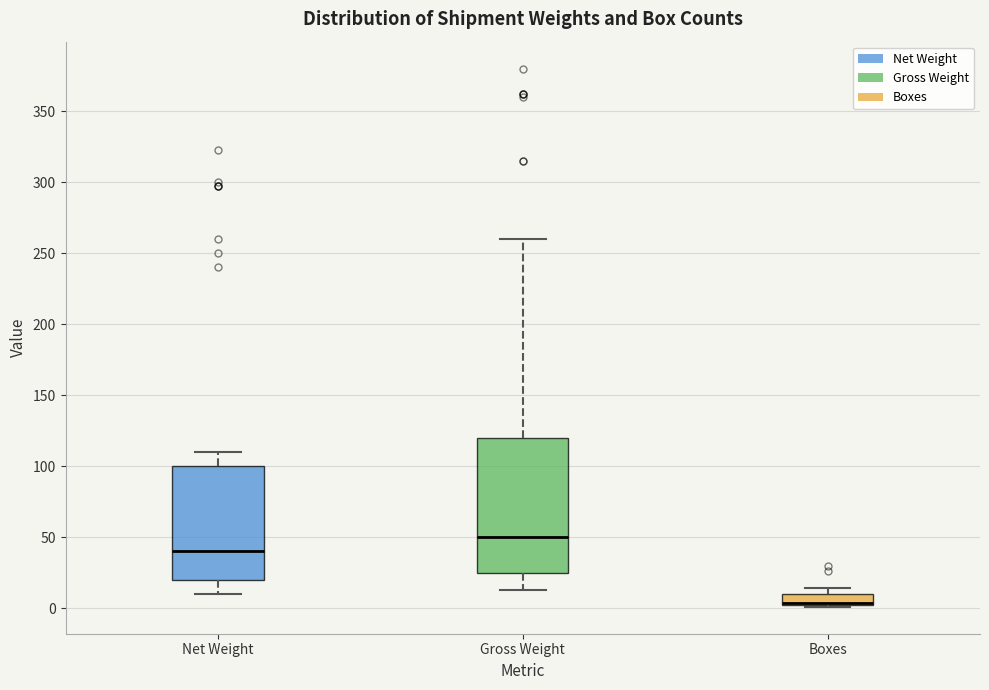

Reading left to right, read every box against the y-axis: the position of its median line, the range the box covers, and the ends of its whiskers. The values are not printed on the chart, so give them approximately, as read against the axis.

Net Weight: median 40, box 20 to 100, whiskers 10 to 110
Gross Weight: median 50, box 25 to 120, whiskers 15 to 260
Boxes: median 5, box 0 to 10, whiskers 0 to 15